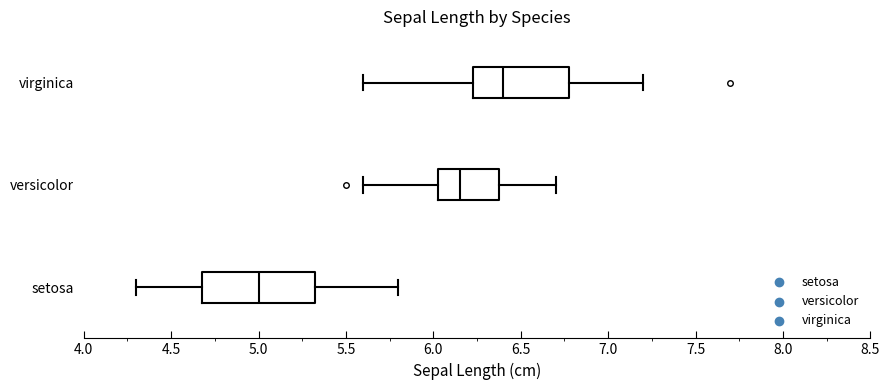

Reading bottom to top, transcribe this box plot: for each box, give where its median line is, the range the box spans, and where its two whiskers end, as read against the x-axis. The values are not printed on the chart, so give them approximately, as read against the axis.

setosa: median 5.00, box 4.70 to 5.35, whiskers 4.30 to 5.80
versicolor: median 6.15, box 6.05 to 6.40, whiskers 5.60 to 6.70
virginica: median 6.40, box 6.25 to 6.80, whiskers 5.60 to 7.20